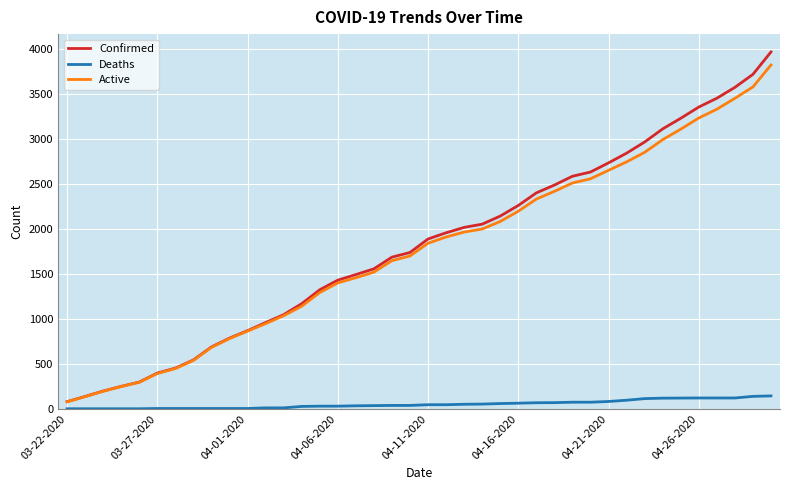

True or false: Active and Deaths cross at least once.

False